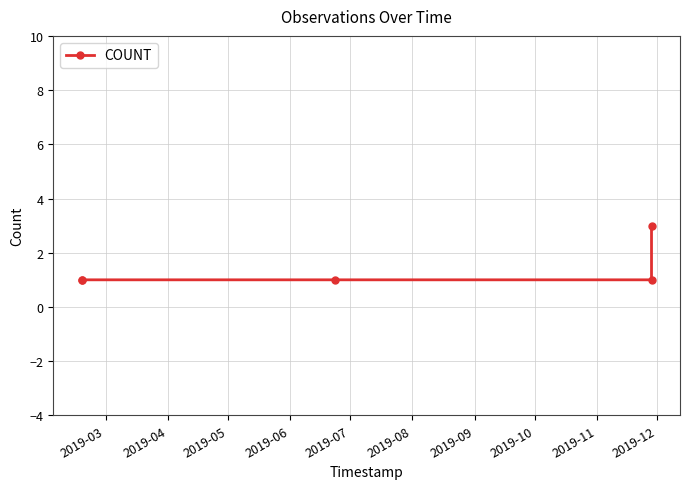

What is the value of the 2nd point from the left?

1